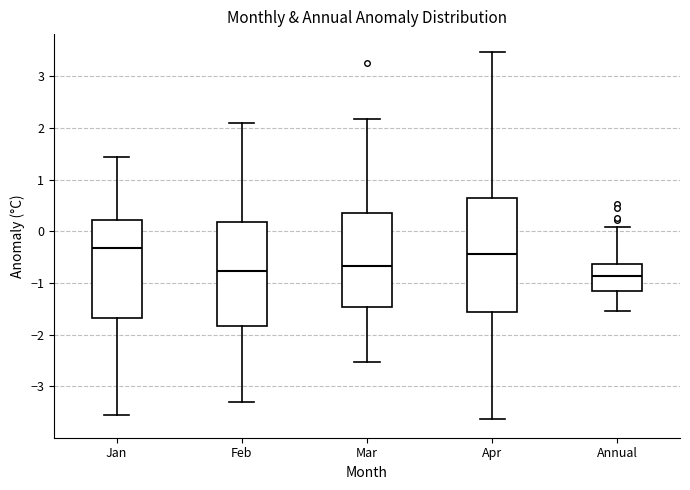

Reading left to right, transcribe this box plot: for each box, give where its median line is, the range the box spans, and where its two whiskers end, as read against the y-axis. The values are not printed on the chart, so give them approximately, as read against the axis.

Jan: median -0.3, box -1.7 to 0.2, whiskers -3.6 to 1.4
Feb: median -0.8, box -1.8 to 0.2, whiskers -3.3 to 2.1
Mar: median -0.7, box -1.5 to 0.4, whiskers -2.5 to 2.2
Apr: median -0.4, box -1.6 to 0.7, whiskers -3.6 to 3.5
Annual: median -0.9, box -1.1 to -0.6, whiskers -1.5 to 0.1